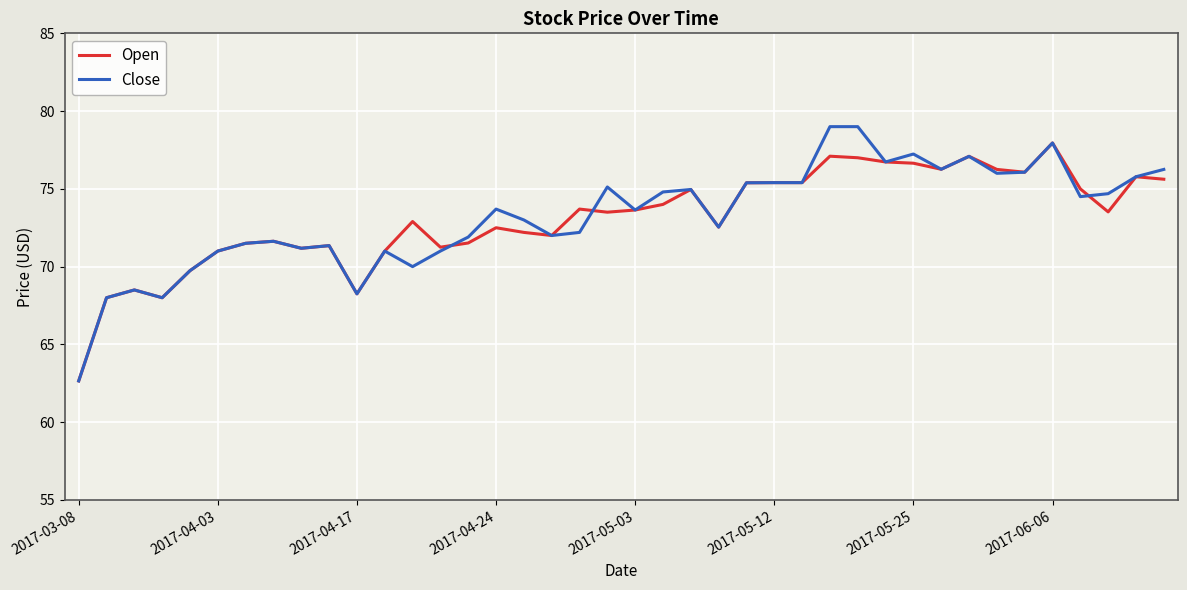

What is the highest value of the Open series?

78.0